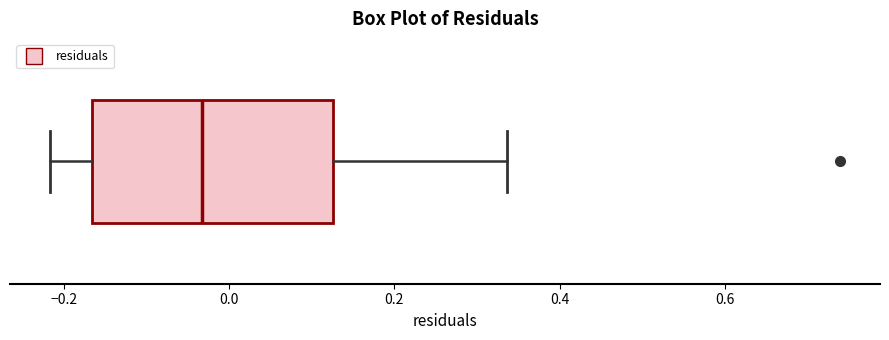

Where is the right edge of the box on the x-axis? The values are not printed on the chart, so give them approximately, as read against the axis.

0.12